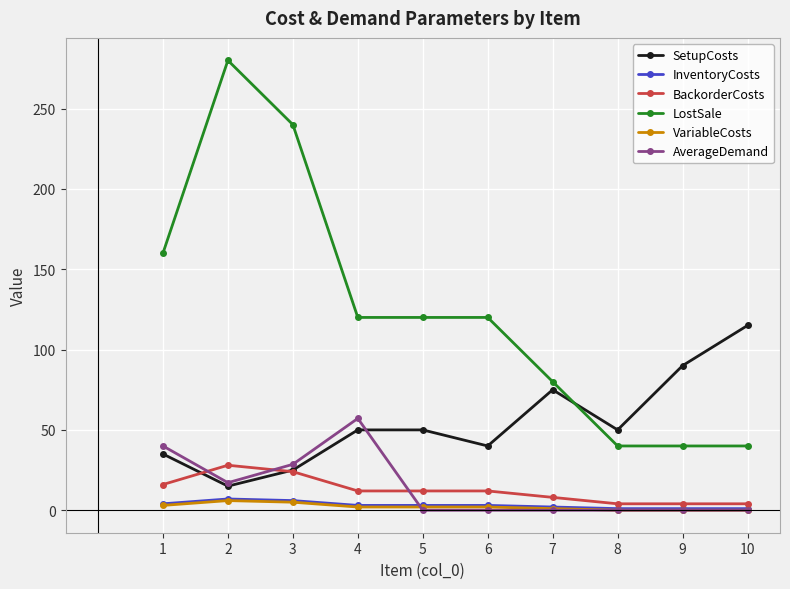

True or false: LostSale and InventoryCosts intersect in this chart.

False